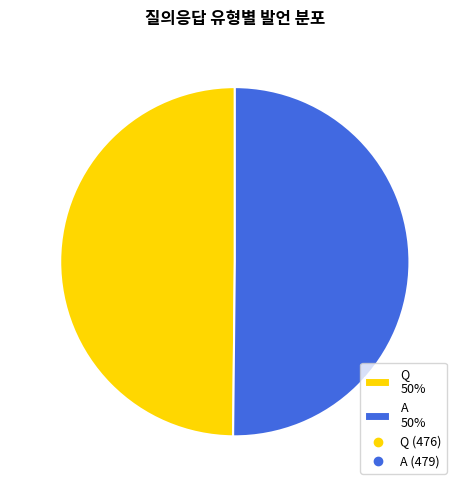

Is the sum of A 50% and Q 50% greater than half?

Yes